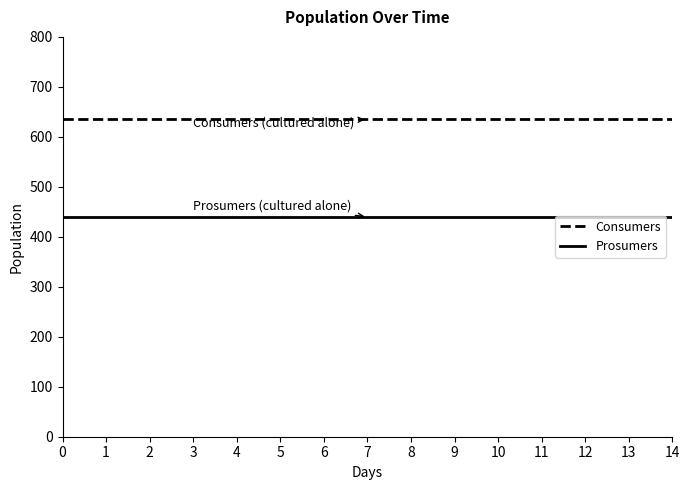

What is the sum of all Consumers values?

9525